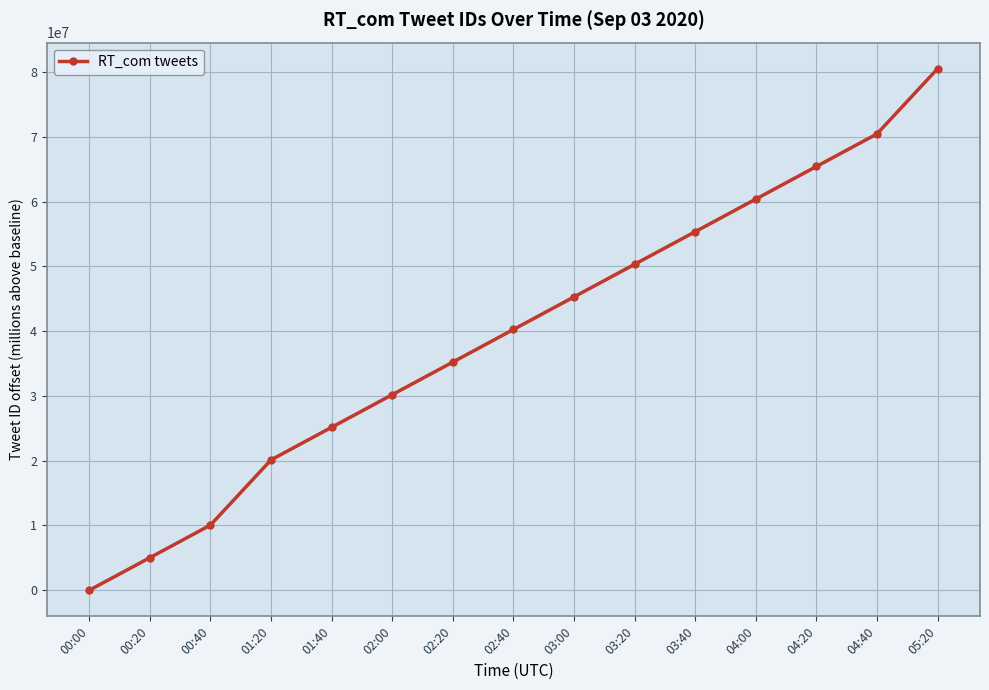

Does the chart have visible grid lines?

Yes